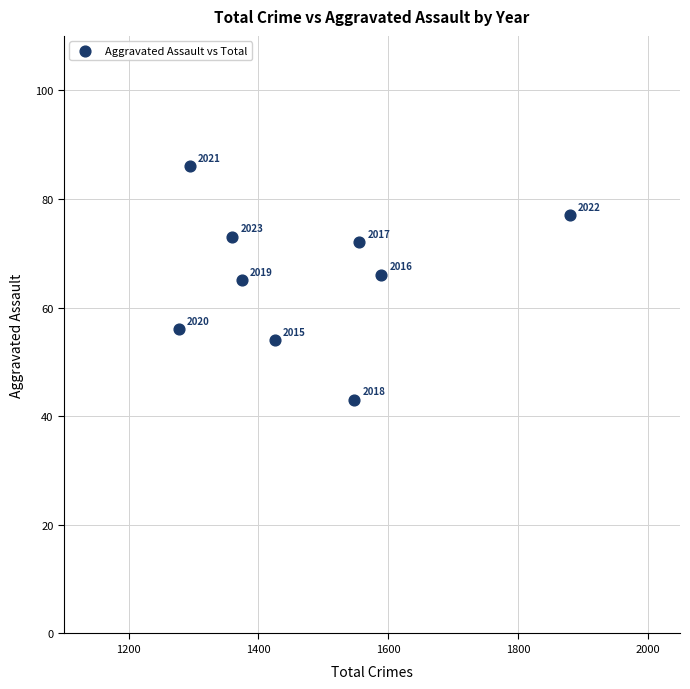

What Y value in the scatter plot is closest to 64?

65